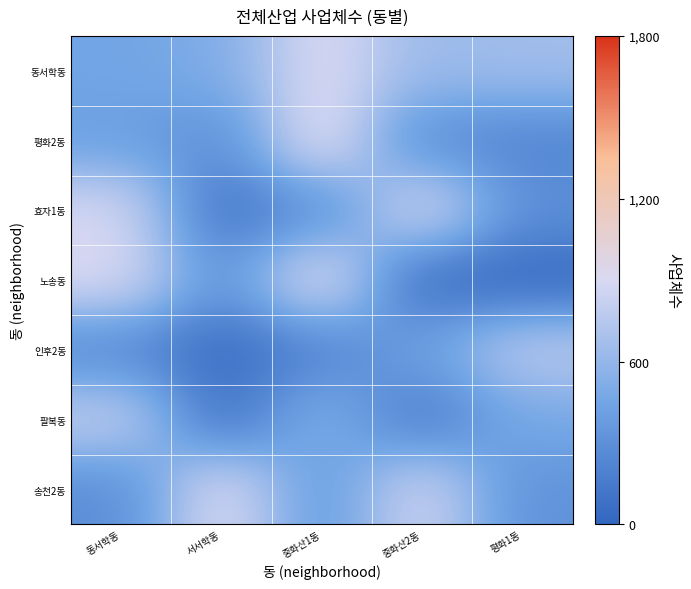

Reading left to right, list all the values displayed in this chart.

동서학동: 동서학동=447	서서학동=512	중화산1동=926	중화산2동=629	평화1동=658
평화2동: 동서학동=404	서서학동=287	중화산1동=998	중화산2동=273	평화1동=227
효자1동: 동서학동=893	서서학동=104	중화산1동=276	중화산2동=917	평화1동=293
노송동: 동서학동=916	서서학동=325	중화산1동=978	중화산2동=50	평화1동=25
인후2동: 동서학동=243	서서학동=49	중화산1동=206	중화산2동=420	평화1동=769
팔복동: 동서학동=807	서서학동=81	중화산1동=535	중화산2동=138	평화1동=480
송천2동: 동서학동=272	서서학동=946	중화산1동=358	중화산2동=879	평화1동=309